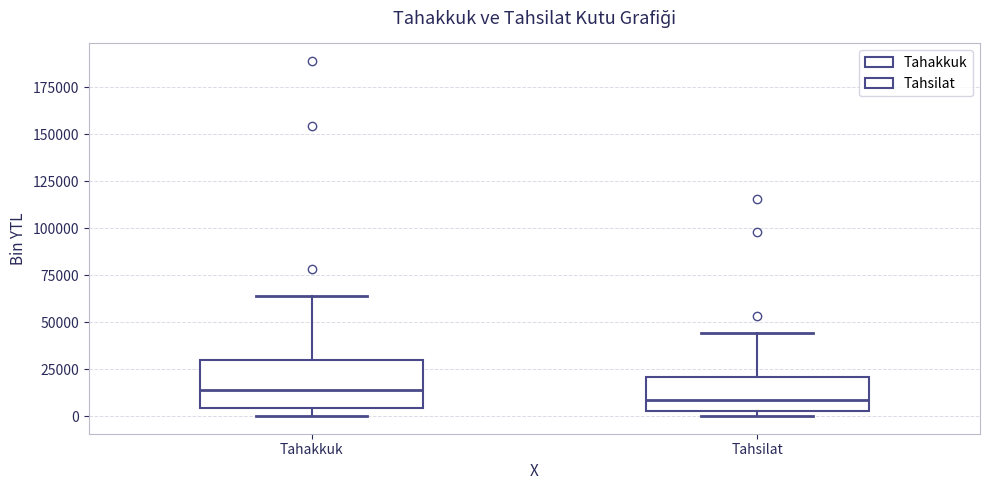

Reading left to right, read every box against the y-axis: the position of its median line, the range the box covers, and the ends of its whiskers. The values are not printed on the chart, so give them approximately, as read against the axis.

Tahakkuk: median 15000, box 5000 to 30000, whiskers 0 to 65000
Tahsilat: median 10000, box 5000 to 20000, whiskers 0 to 45000